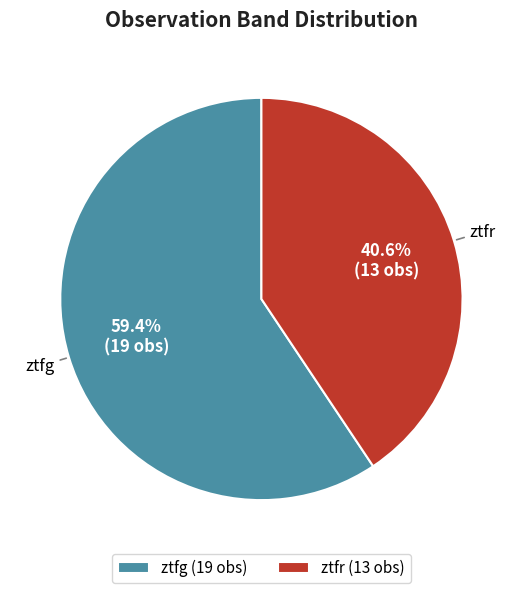

To the nearest percent, what is the difference between the ztfg and ztfr slice percentages?

19%